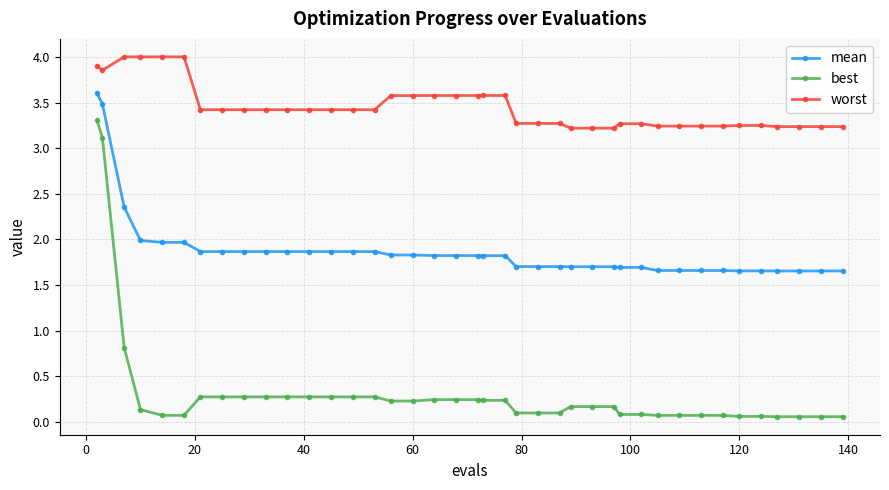

Does the chart have visible grid lines?

Yes